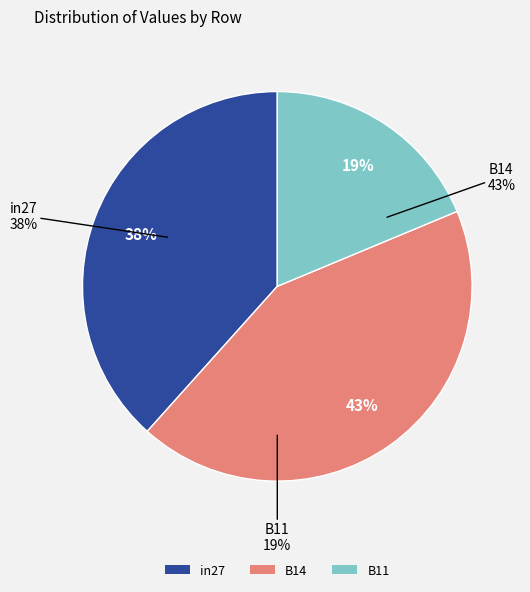

Rank the categories by value from highest to lowest.

B14, in27, B11